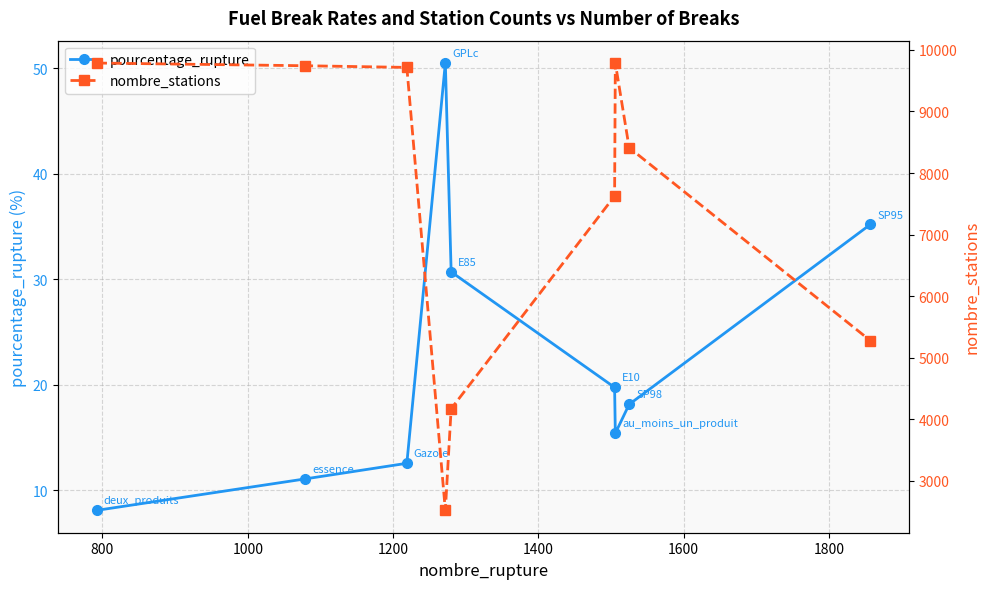

What is the highest value of the pourcentage_rupture series?

50.5